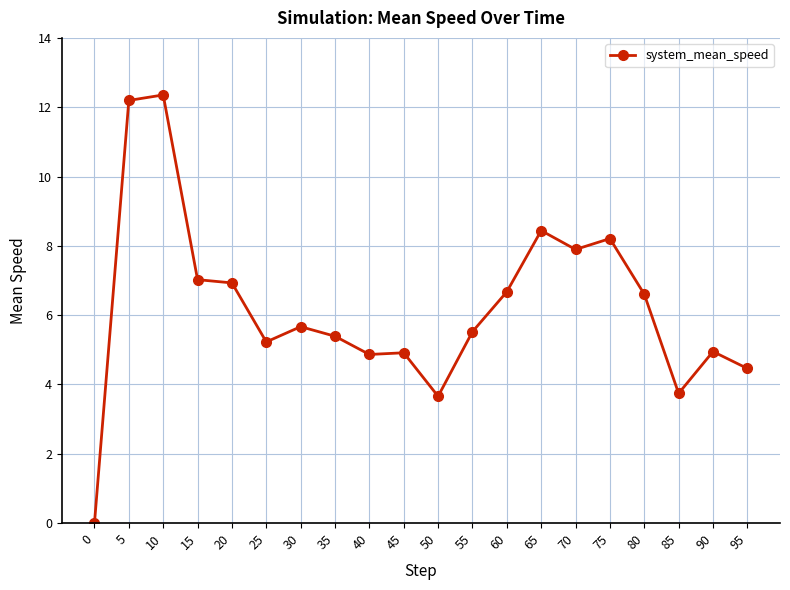

Which has a higher value, 10 or 5?

10